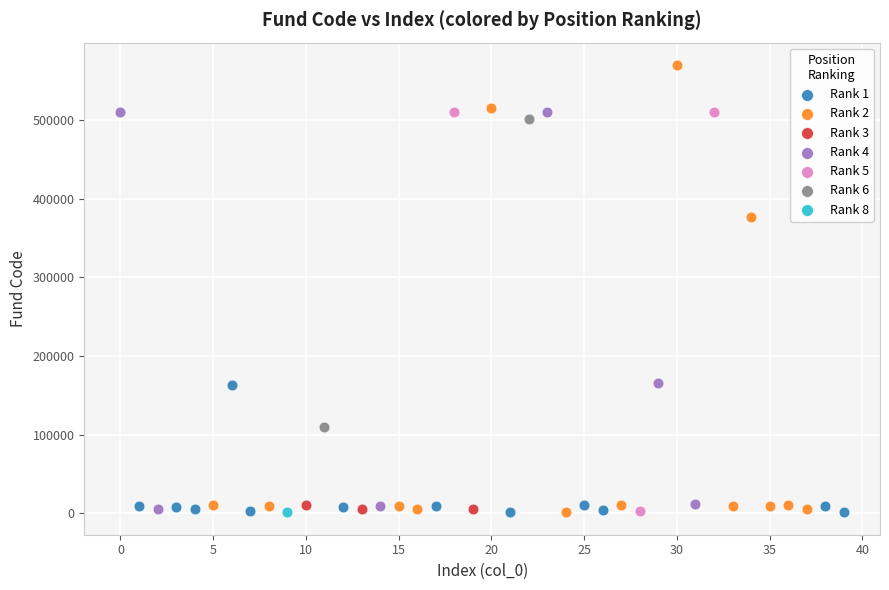

Which series contains the highest Y value?

Rank 2